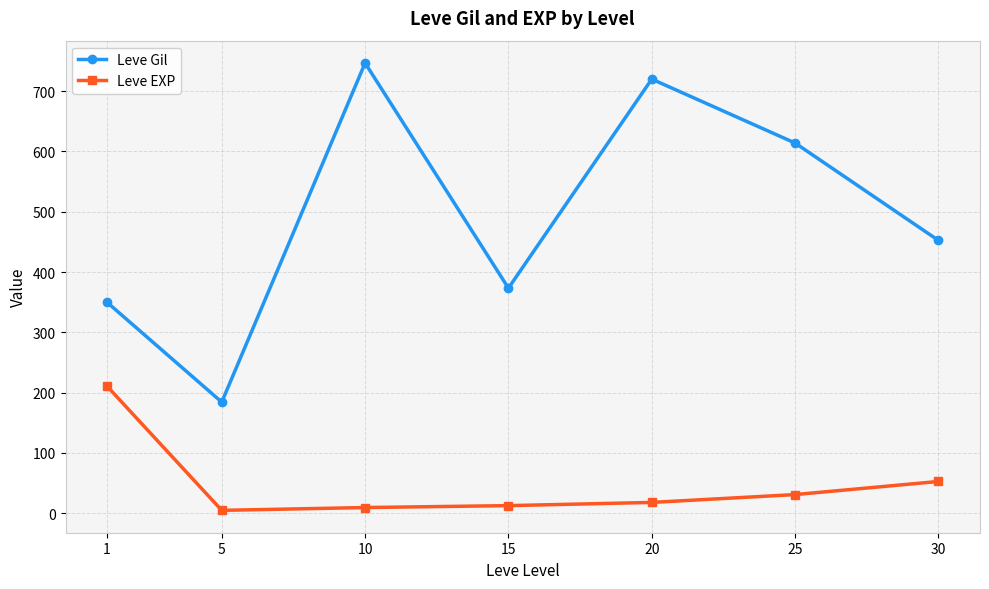

Rank the series at 25 from lowest to highest value.

Leve EXP, Leve Gil